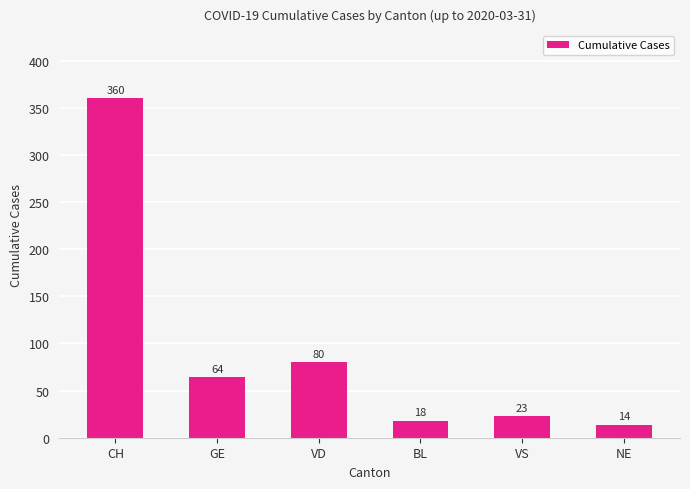

How many values are below 64?

3